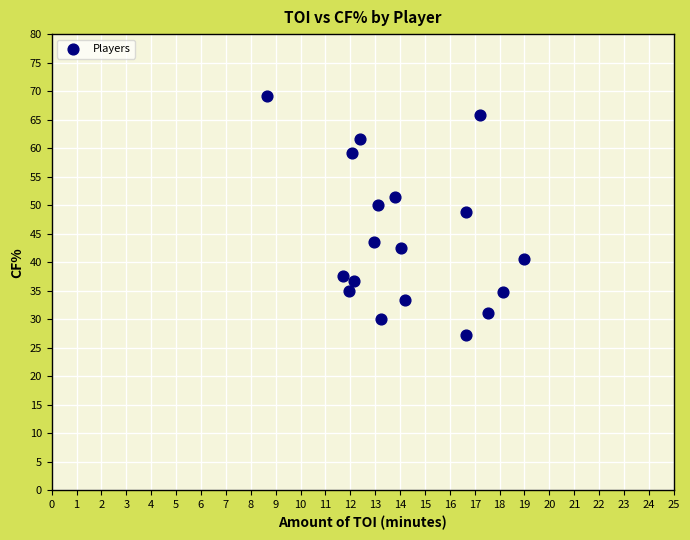

What is the range of X values (max minus min)?

10.3